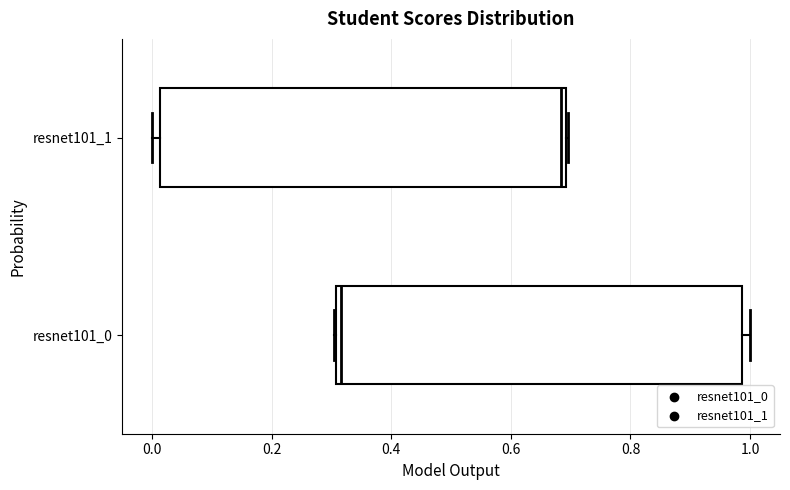

Which box's median line is the furthest to the left?

resnet101_0